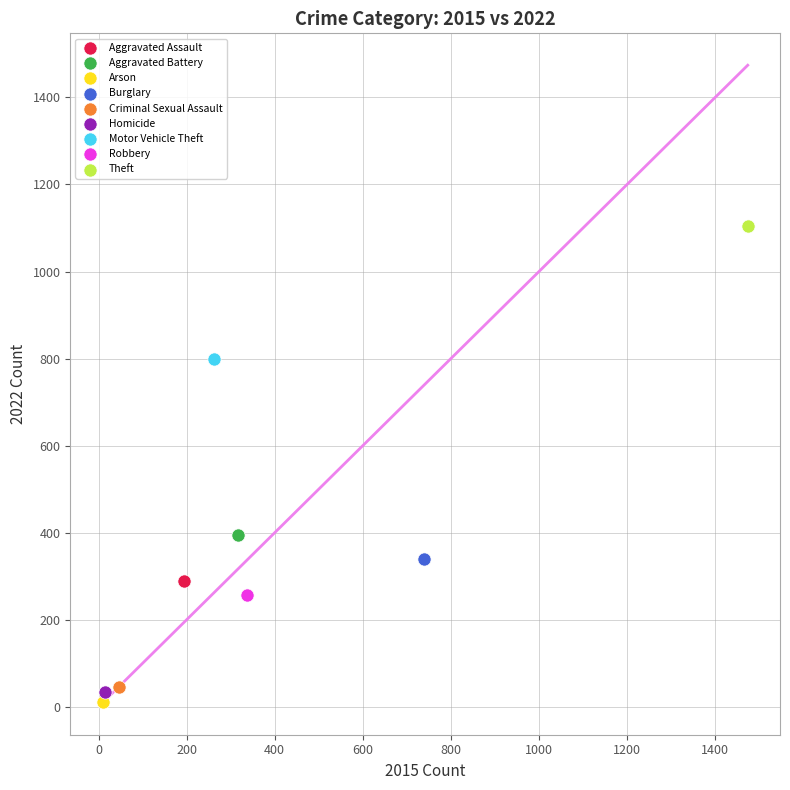

Which series reaches the minimum Y coordinate?

Arson